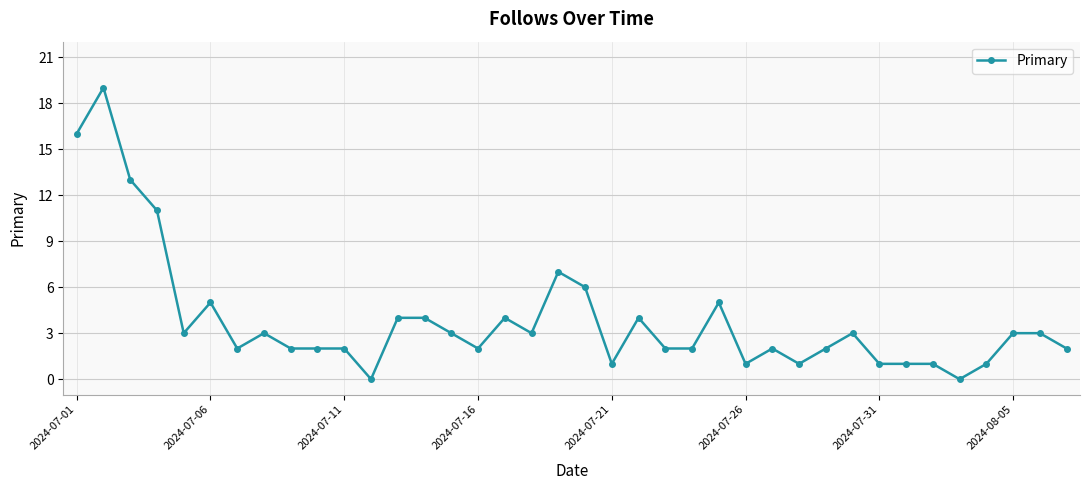

What is the greatest value displayed?

19